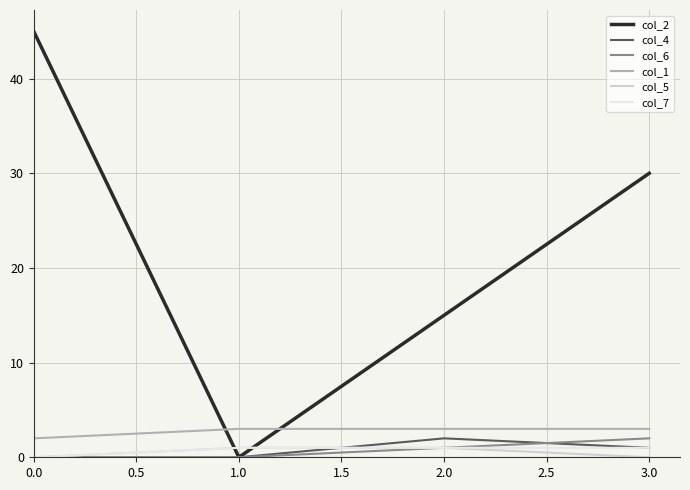

Between 0.0 and 3.0, which series saw the biggest shift?

col_2